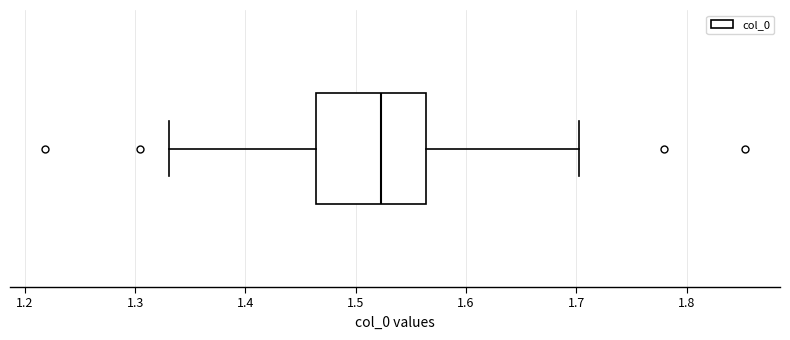

Transcribe this box plot: give where the median line is, the range the box spans, and where the two whiskers end, as read against the x-axis. The values are not printed on the chart, so give them approximately, as read against the axis.

median 1.52, box 1.46 to 1.56, whiskers 1.33 to 1.70